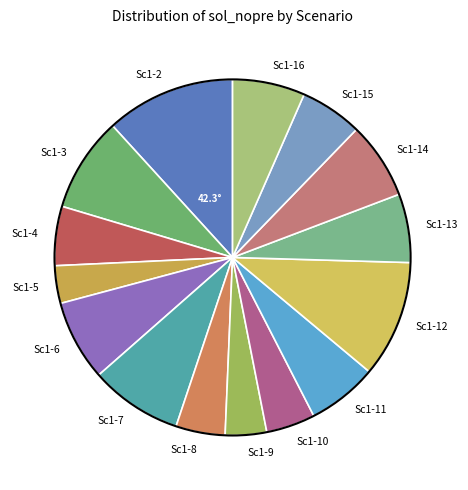

The Sc1-12 slice represents 11% of the pie. True or false?

True